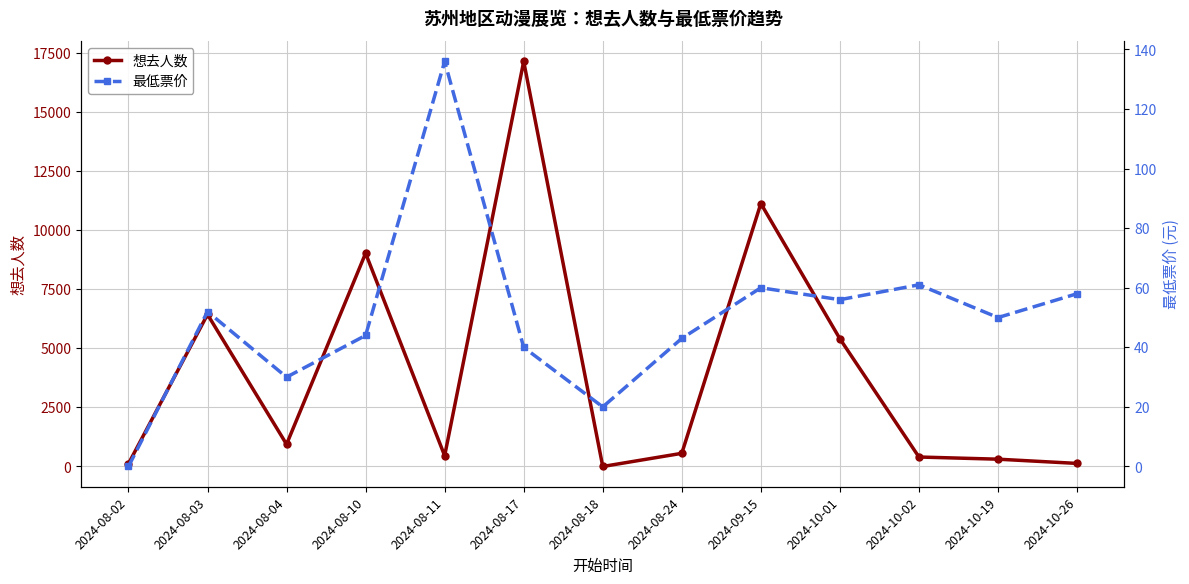

Which series has the widest spread of values?

想去人数